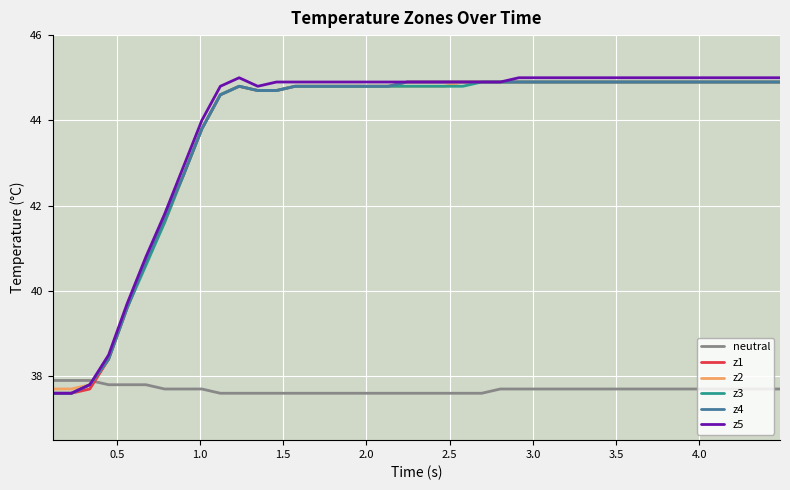

What is the sum of all z5 values?

1754.0